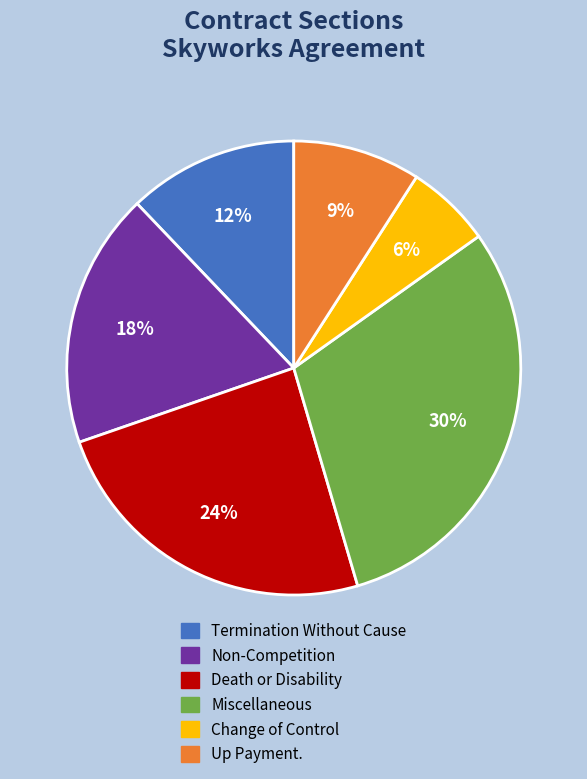

Which slice is the smallest?

Change of Control